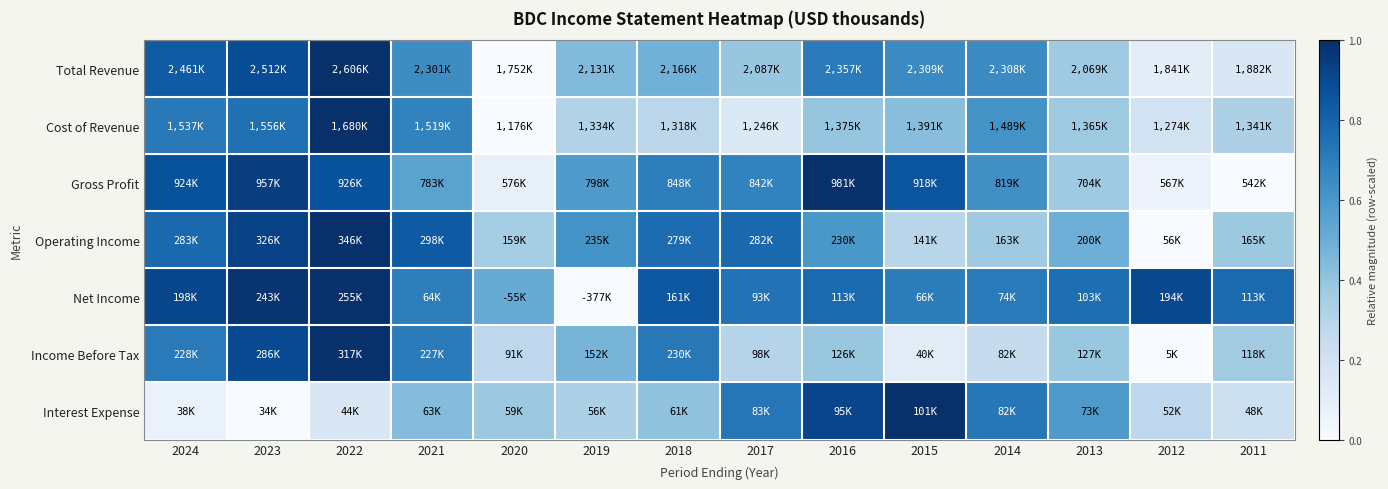

What is the spread (max minus min) of values at 2021?

0.4